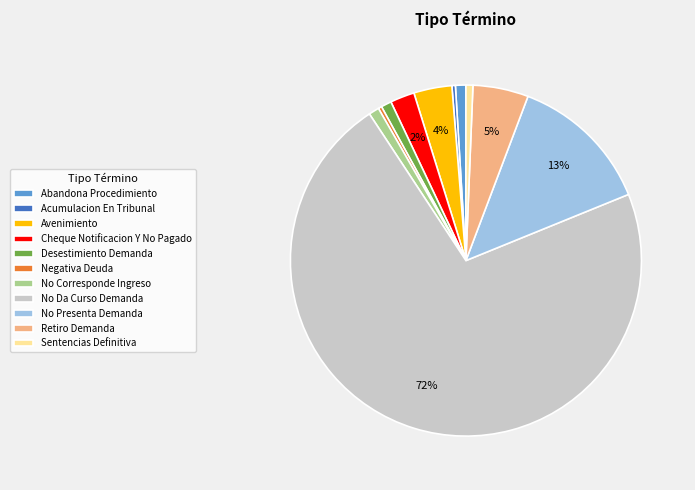

Count the number of slices in the pie.

11